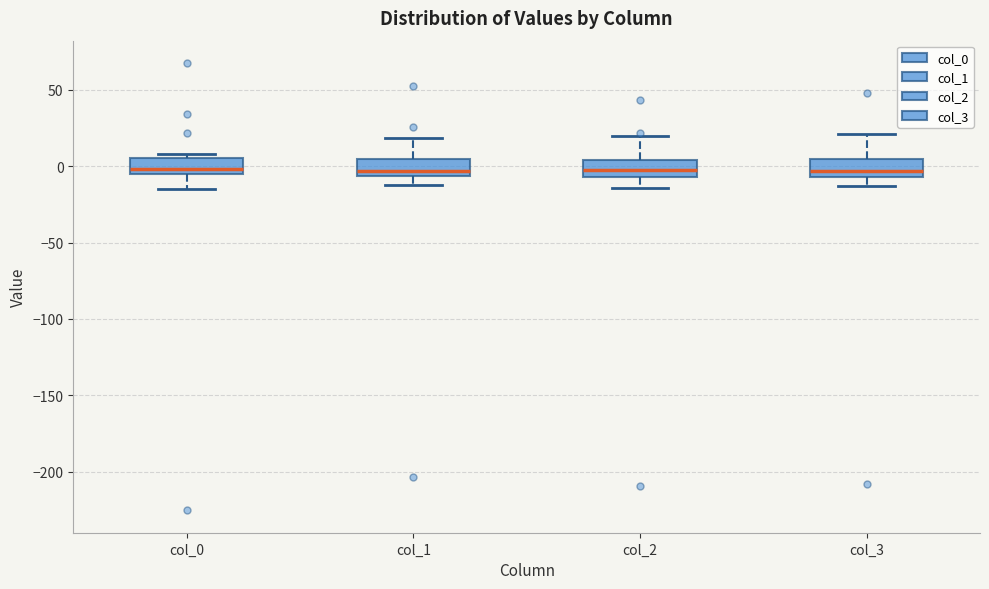

Reading left to right, read every box against the y-axis: the position of its median line, the range the box covers, and the ends of its whiskers. The values are not printed on the chart, so give them approximately, as read against the axis.

col_0: median 0, box -5 to 5, whiskers -15 to 10
col_1: median -5 (just above the box's lower edge), box -5 to 5, whiskers -10 to 20
col_2: median -5 (inside the box), box -5 to 5, whiskers -15 to 20
col_3: median -5 (just above the box's lower edge), box -5 to 5, whiskers -15 to 20